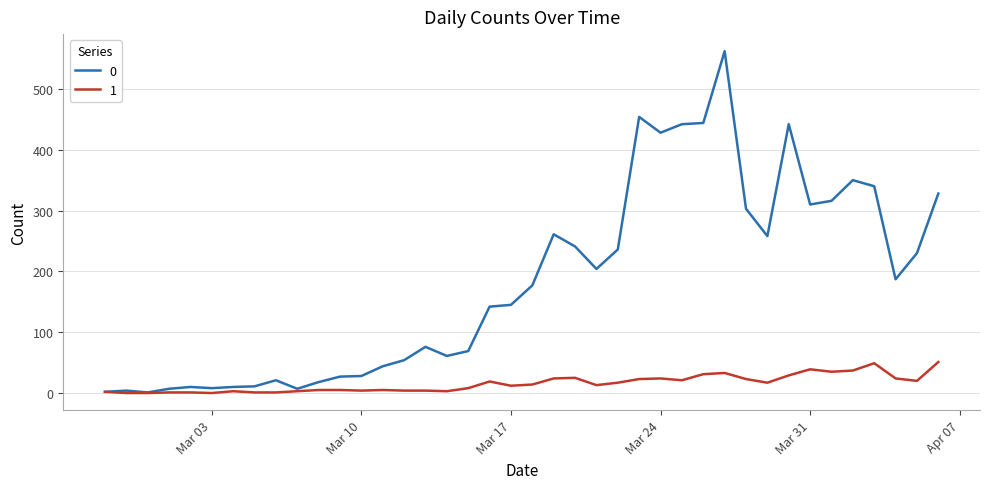

At how many categories does at least one series exceed 166?

20